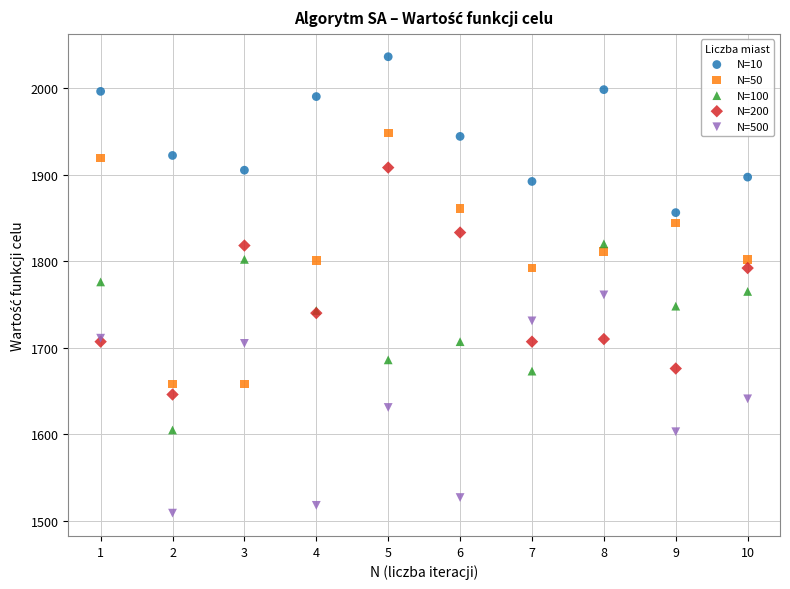

Which series contains the lowest Y value?

N=500